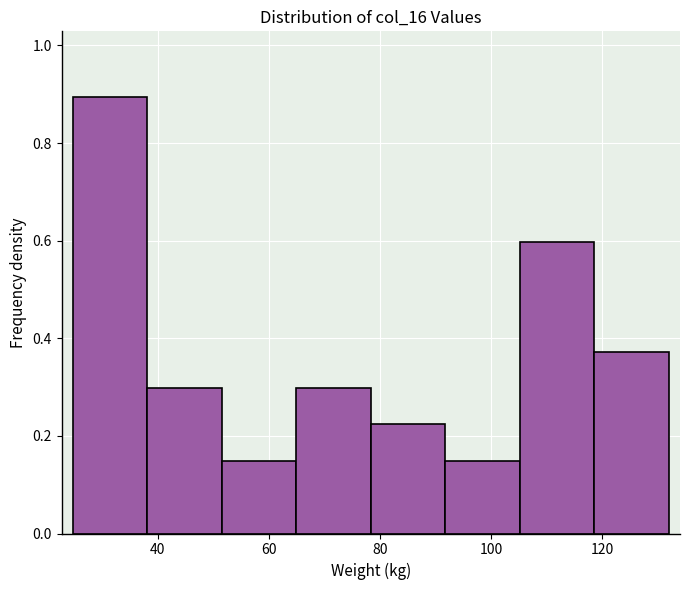

Reading left to right, list every bar in this chart as the range it spans on the x-axis followed by its height. Neither the bar edges nor the heights are printed on the chart, so give them approximately, as read against the axes.

24 to 38: 0.90
38 to 52: 0.30
52 to 64: 0.14
64 to 78: 0.30
78 to 92: 0.22
92 to 106: 0.14
106 to 118: 0.60
118 to 132: 0.38